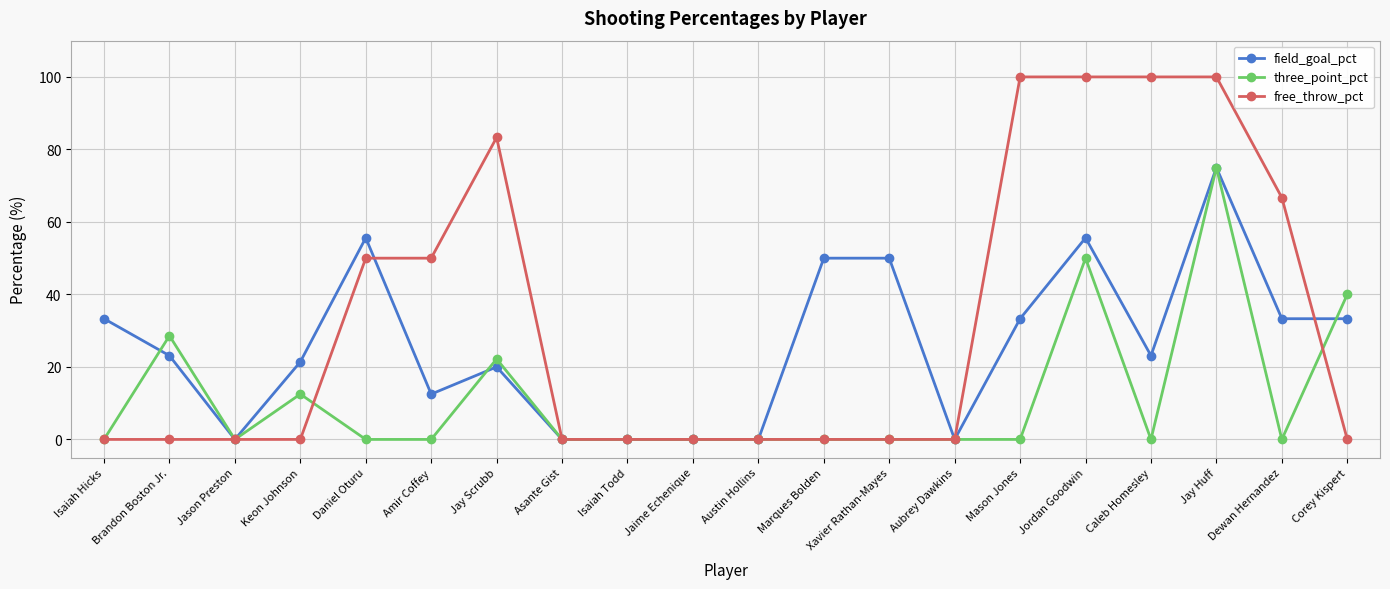

What position from the left is Dewan Hernandez?

19